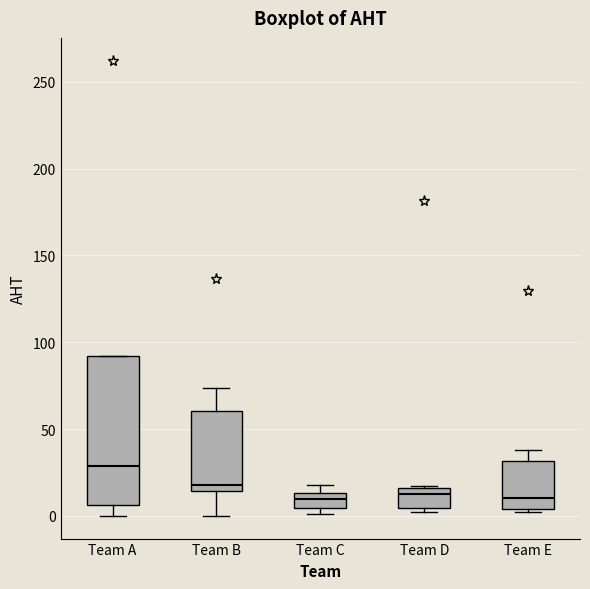

Reading left to right, read every box against the y-axis: the position of its median line, the range the box covers, and the ends of its whiskers. The values are not printed on the chart, so give them approximately, as read against the axis.

Team A: median 30, box 5 to 90, whiskers 0 to 90
Team B: median 20, box 15 to 60, whiskers 0 to 75
Team C: median 10, box 5 to 15, whiskers 0 to 20
Team D: median 10, box 5 to 15, whiskers 0 to 15
Team E: median 10, box 5 to 30, whiskers 0 to 40